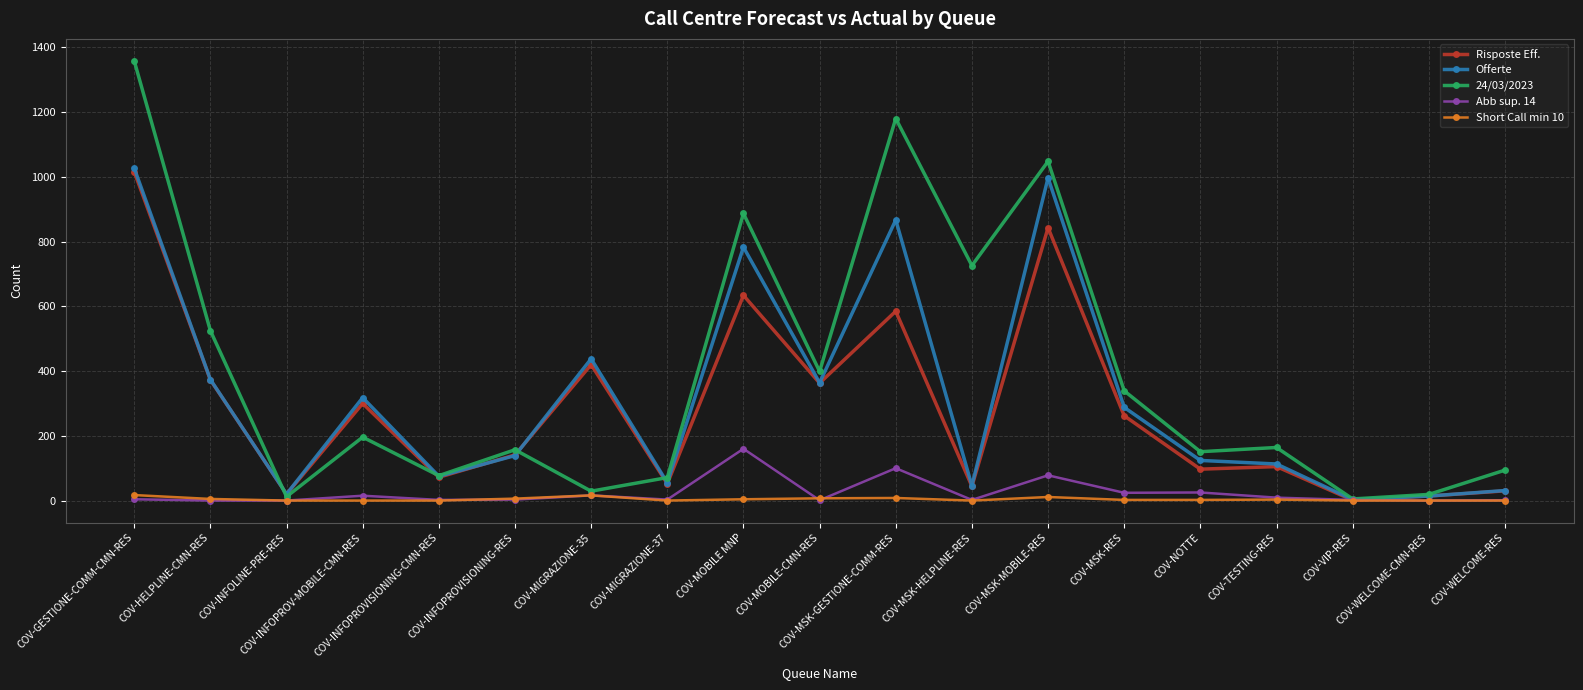

What position from the left is COV-GESTIONE-COMM-CMN-RES?

1